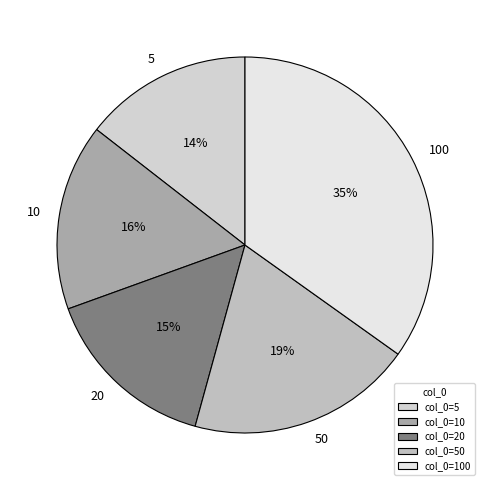

Is the sum of 50 and 10 greater than half?

No